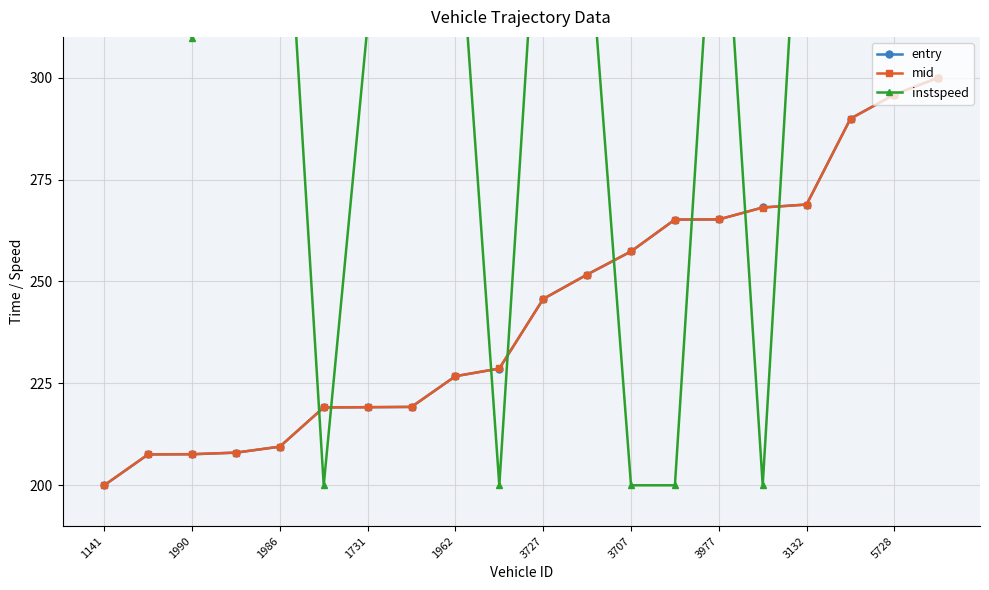

The value of mid at 1990 is 207.6. True or false?

True